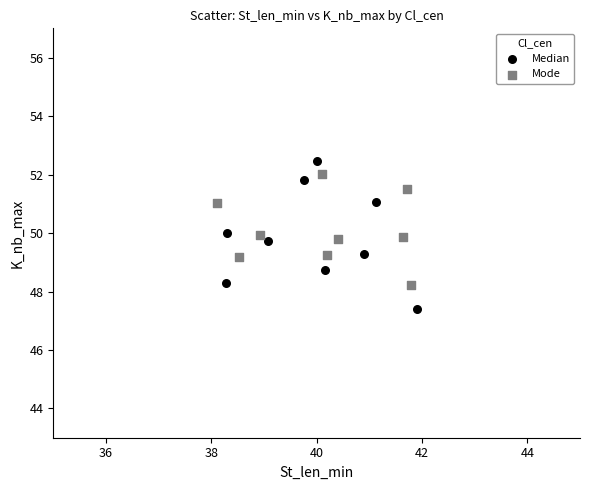

Which series has the widest spread of Y values?

Median